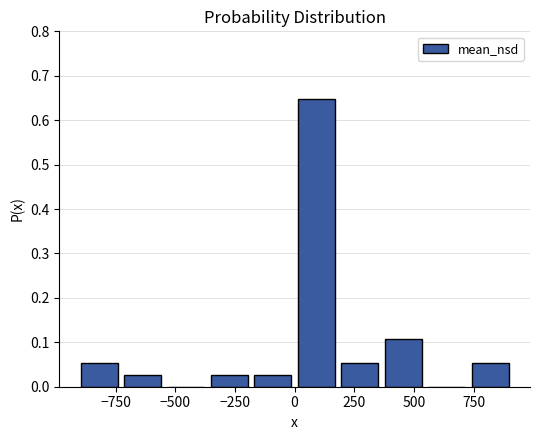

Read against the x-axis, roughly where is the centre of the tallest bar?

100